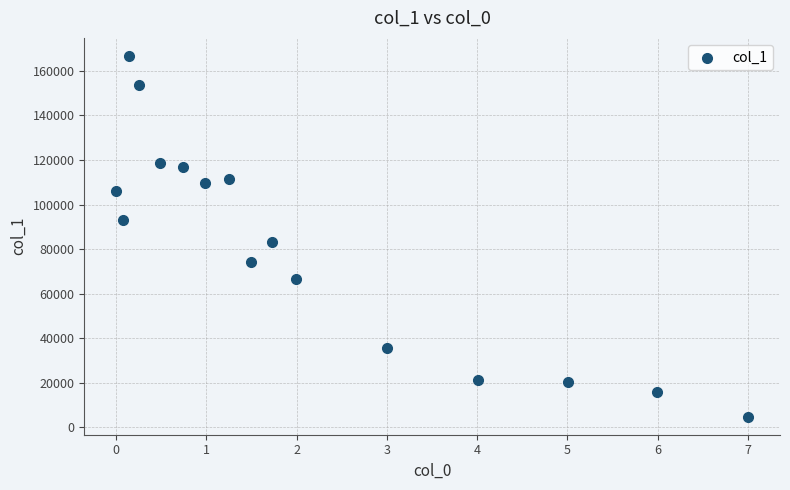

What Y value in the scatter plot is closest to 85752?

83291.0